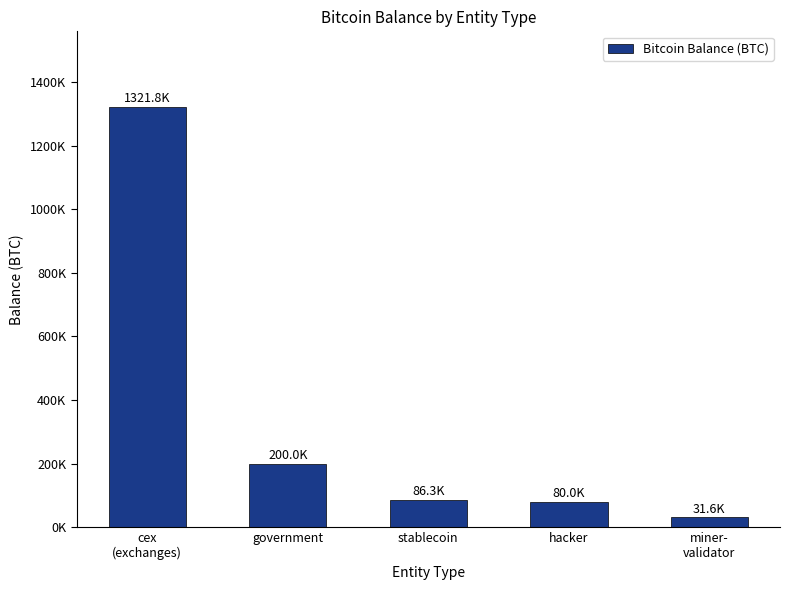

What position from the right is stablecoin?

3